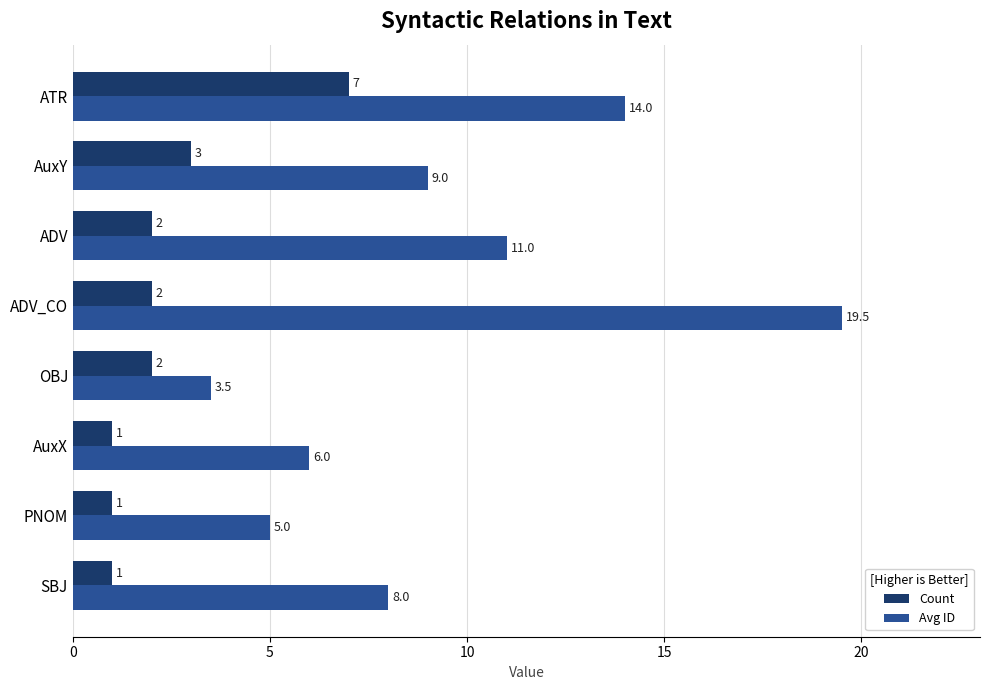

The value of Count at ATR is 12.2. True or false?

False